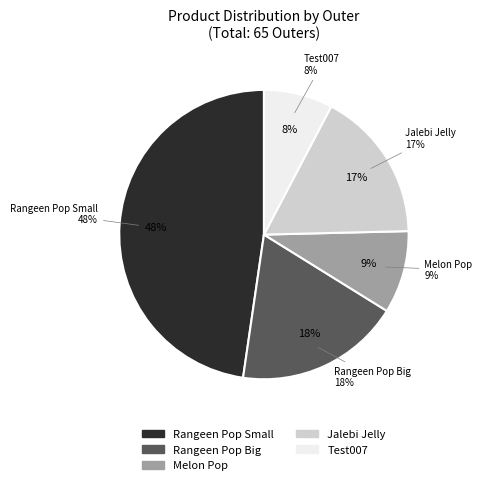

To the nearest percent, what portion does Rangeen Pop Big represent?

18%